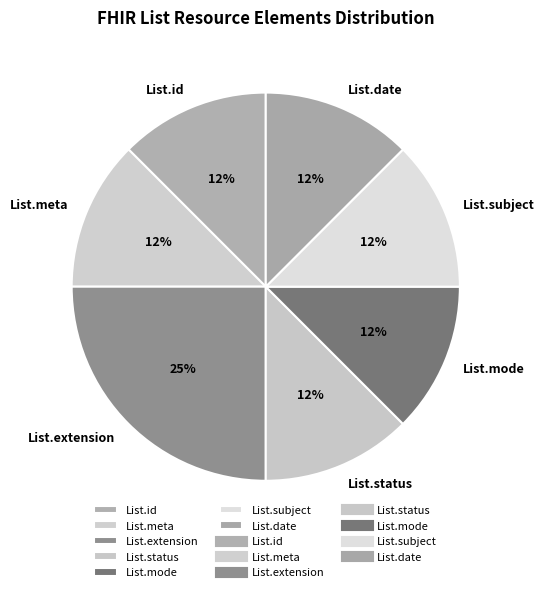

Which slice is the largest?

List.extension